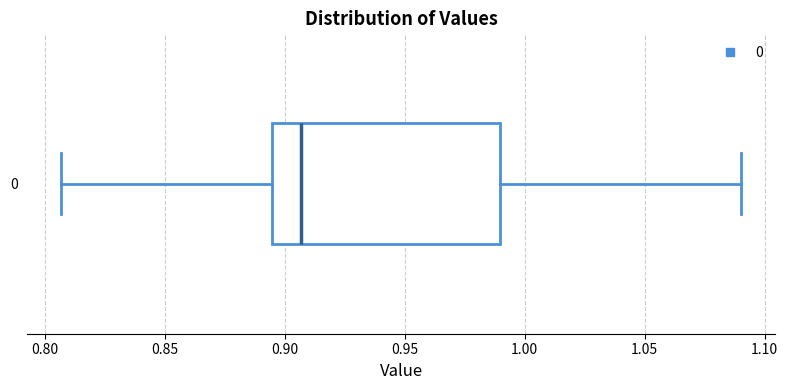

Read this box plot against the x-axis: the position of the median line, the range covered by the box, and the ends of both whiskers. The values are not printed on the chart, so give them approximately, as read against the axis.

median 0.905, box 0.895 to 0.990, whiskers 0.805 to 1.090